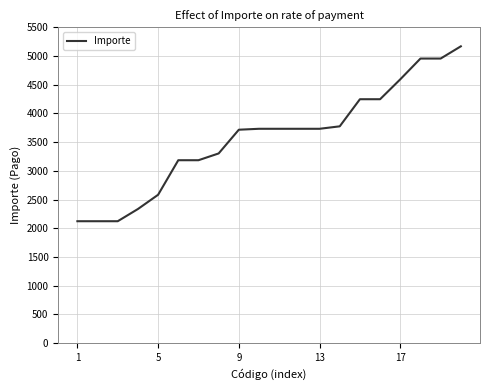

What is the greatest value displayed?

5167.8